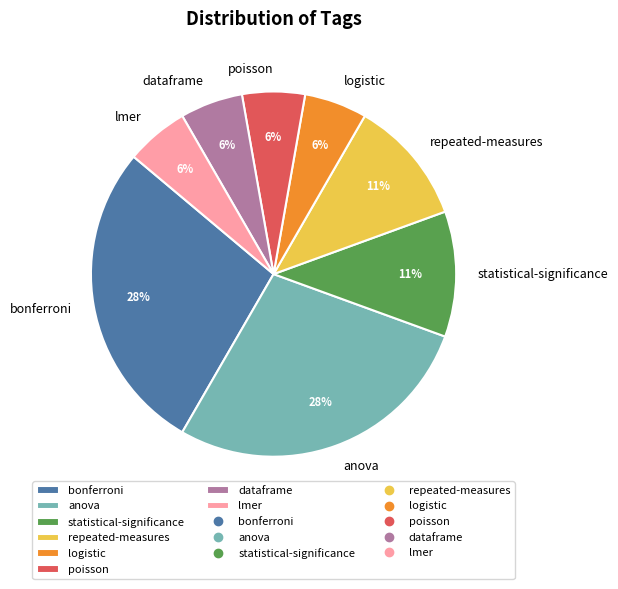

True or false: statistical-significance accounts for 3% of the total.

False